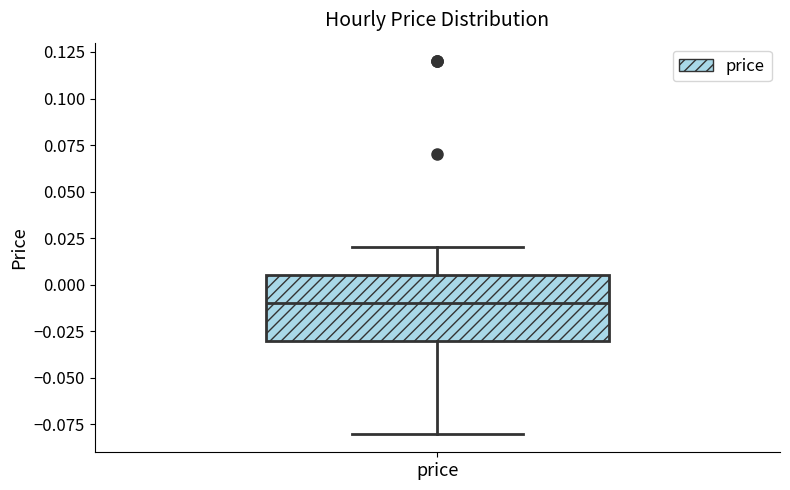

Transcribe this box plot: give where the median line is, the range the box spans, and where the two whiskers end, as read against the y-axis. The values are not printed on the chart, so give them approximately, as read against the axis.

median -0.010, box -0.030 to 0.005, whiskers -0.080 to 0.020